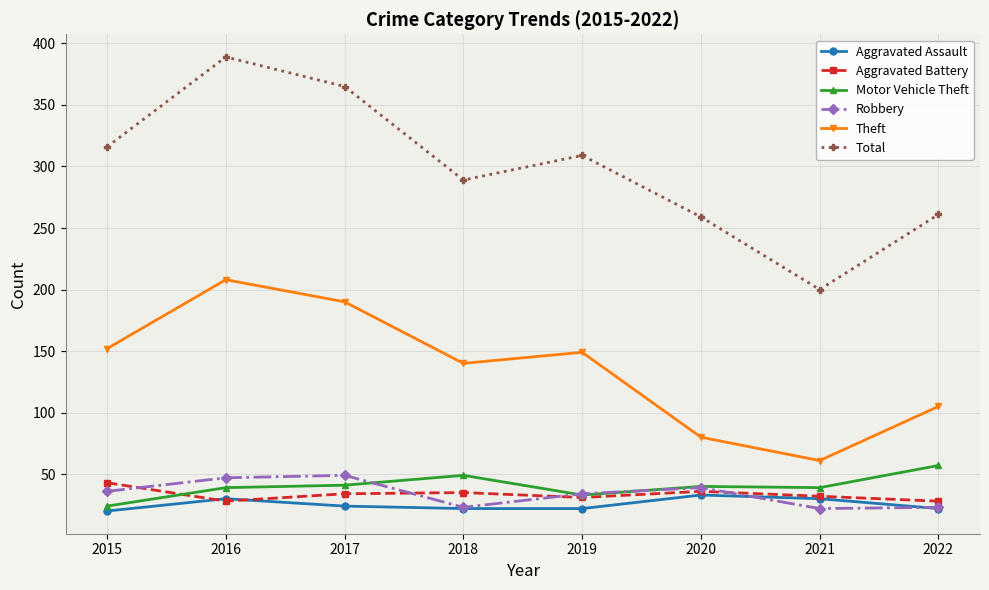

True or false: Aggravated Battery and Theft cross at least once.

False